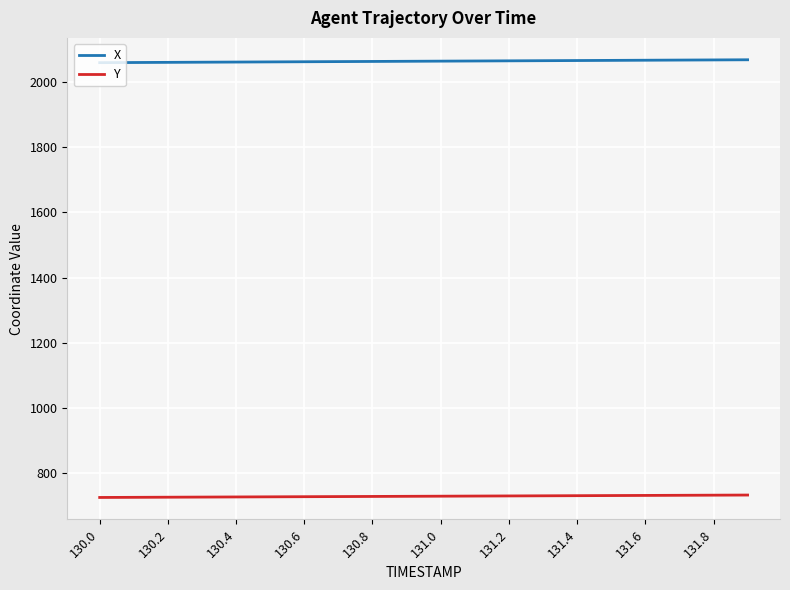

Rank the series by their maximum value, from lowest to highest.

Y, X